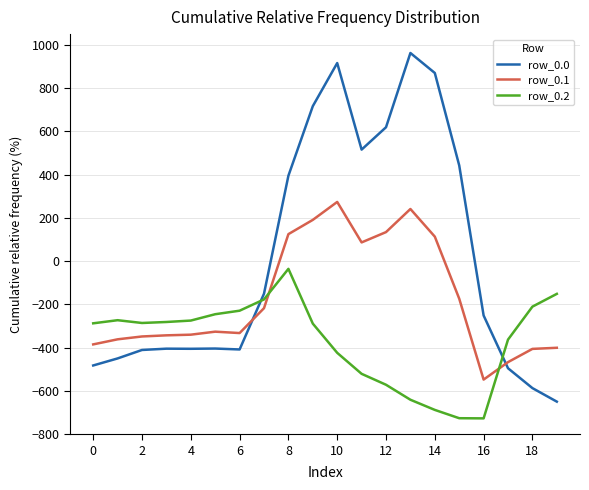

List the series in order of their peak value, lowest first.

row_0.2, row_0.1, row_0.0